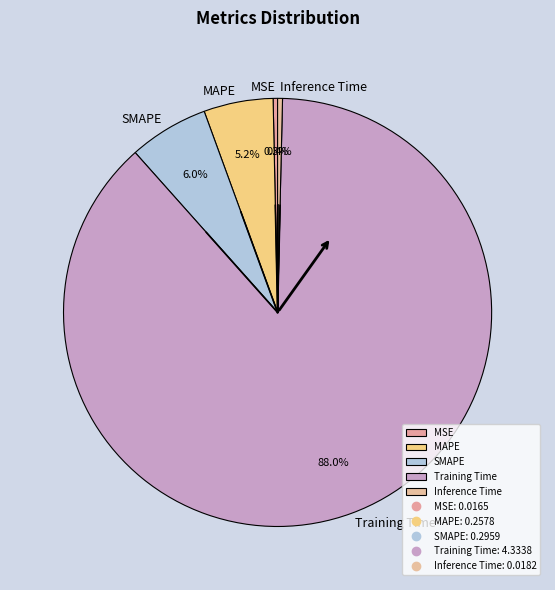

Do Training Time and MAPE together represent more than half of the pie?

Yes